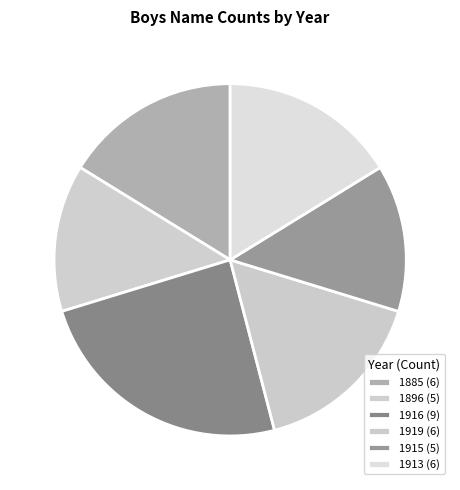

Count the number of slices in the pie.

6